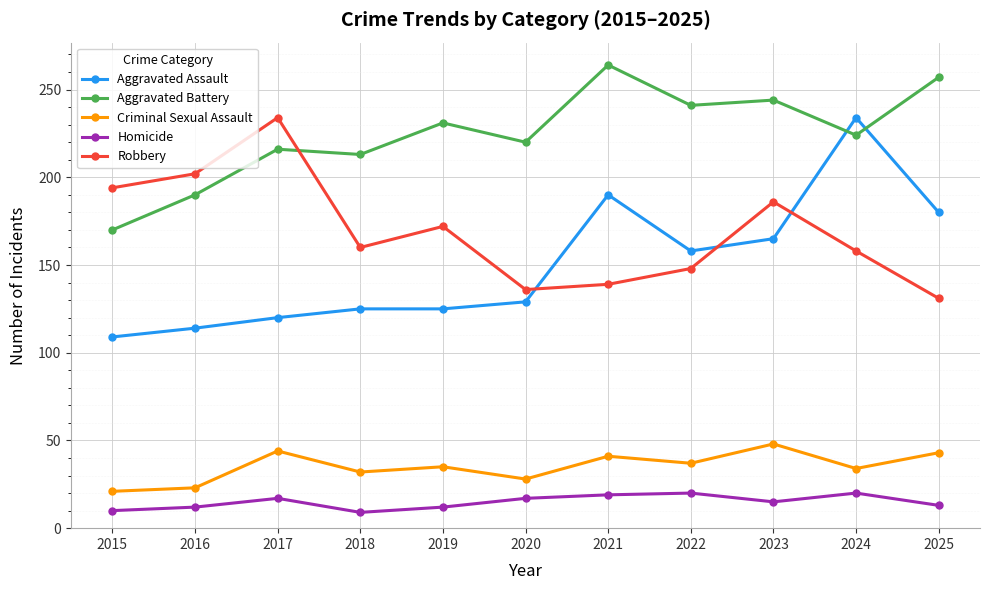

True or false: Aggravated Assault has a value of 120 at 2017.

True